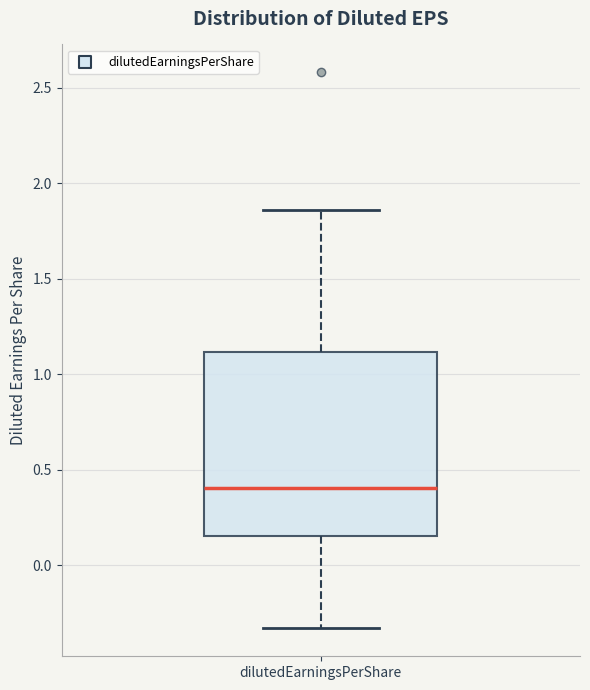

Transcribe this box plot: give where the median line is, the range the box spans, and where the two whiskers end, as read against the y-axis. The values are not printed on the chart, so give them approximately, as read against the axis.

median 0.40, box 0.15 to 1.10, whiskers -0.35 to 1.85